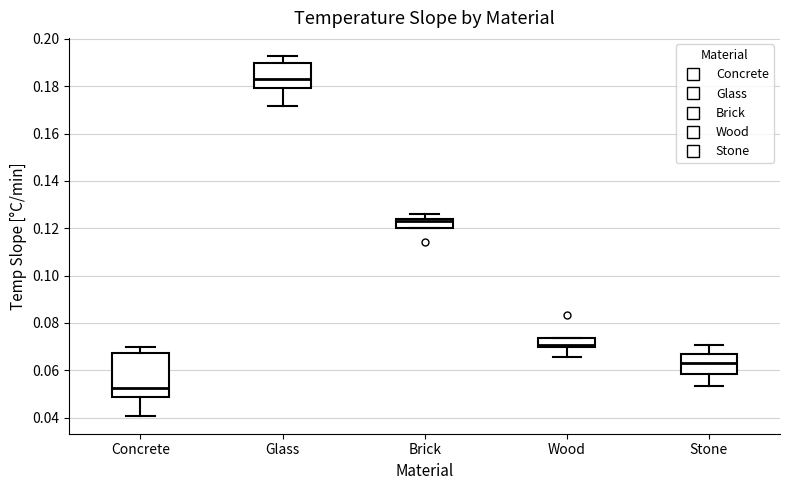

Which box's median line is the lowest?

Concrete